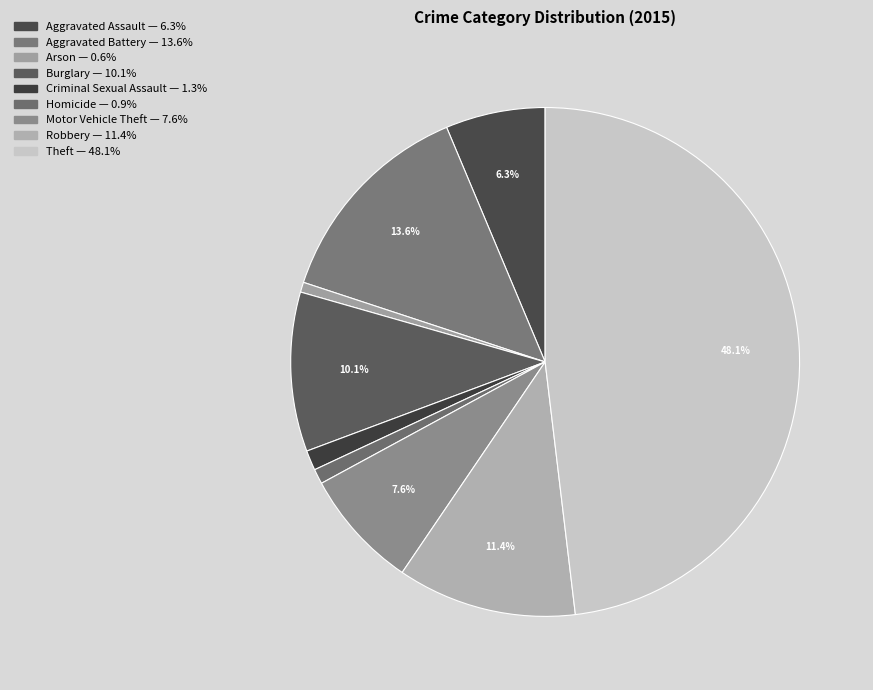

Is it true that Motor Vehicle Theft is 19% of the pie?

False